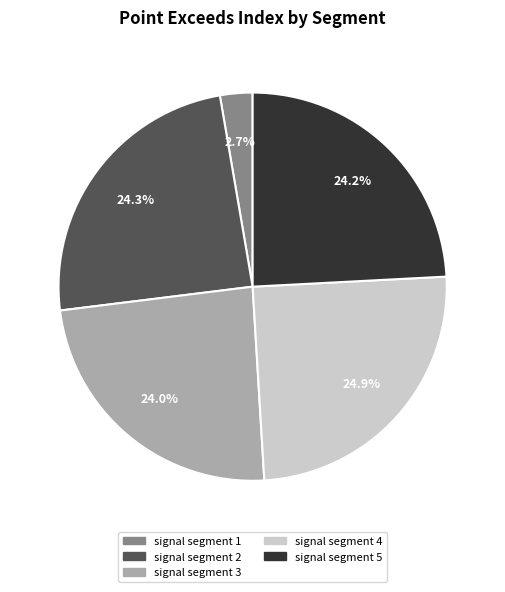

The signal segment 3 slice represents 13% of the pie. True or false?

False